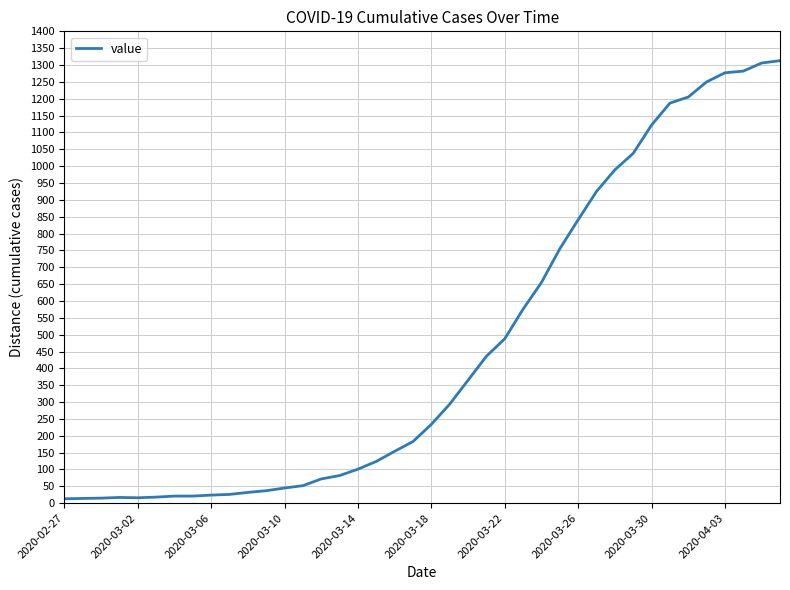

What is the smallest value displayed?

13